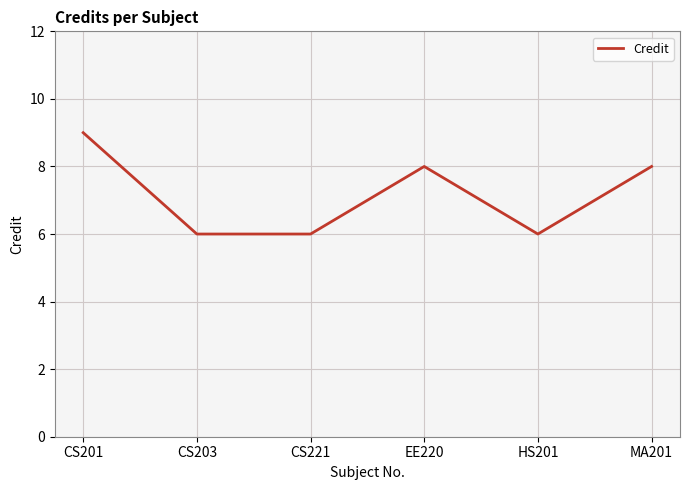

What position from the right is MA201?

1